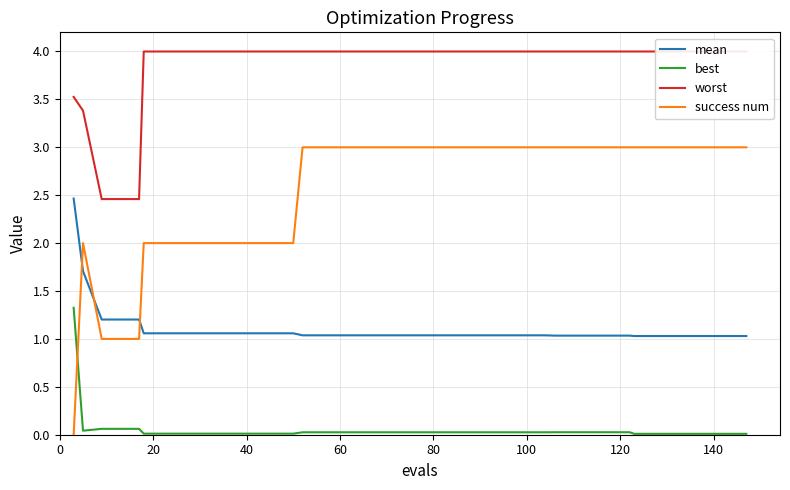

True or false: mean and best cross at least once.

False